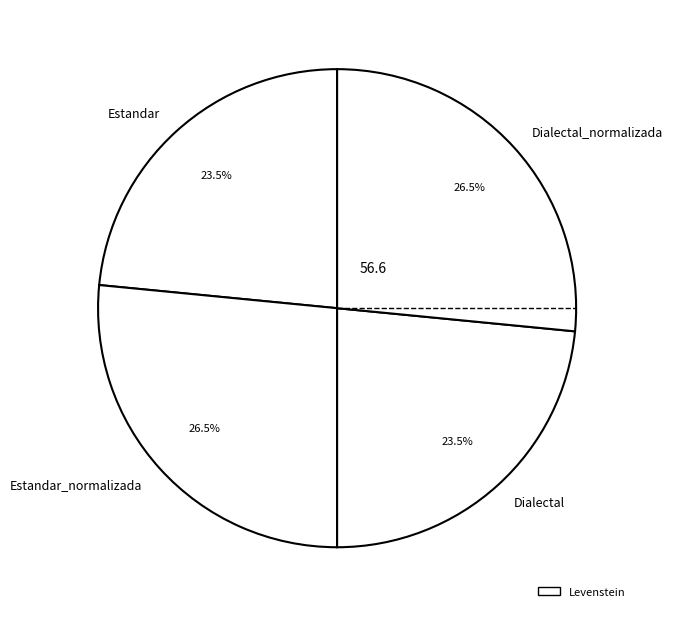

Which has a higher value, Estandar or Estandar_normalizada?

Estandar_normalizada